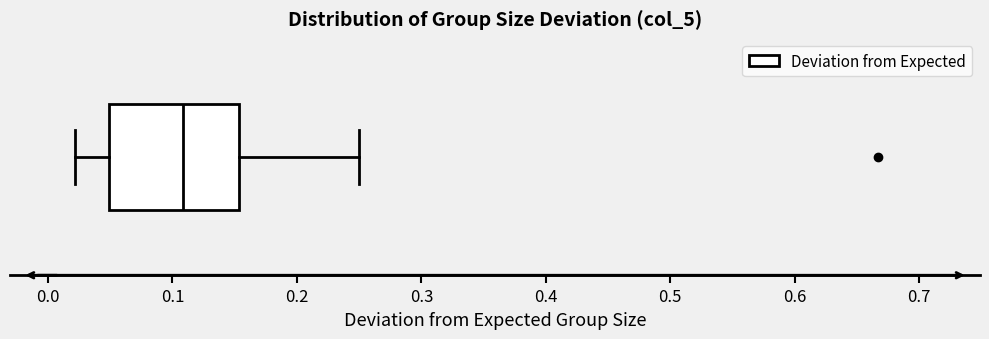

Where does the median line of the box sit on the x-axis? The values are not printed on the chart, so give them approximately, as read against the axis.

0.11